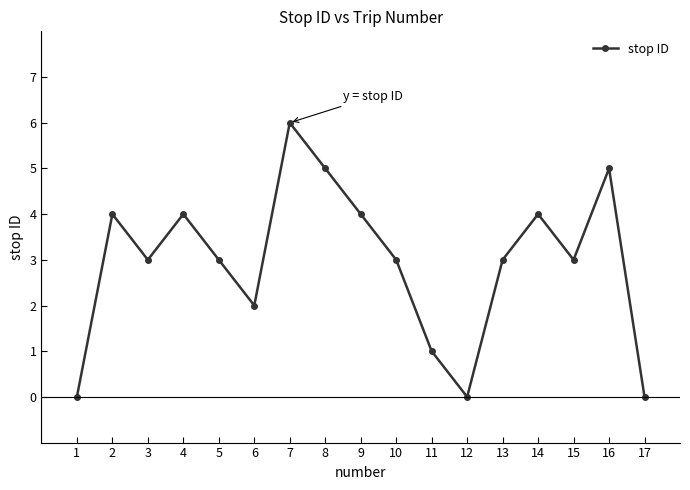

How many points are lower than both their immediate neighbors (excluding endpoints)?

4